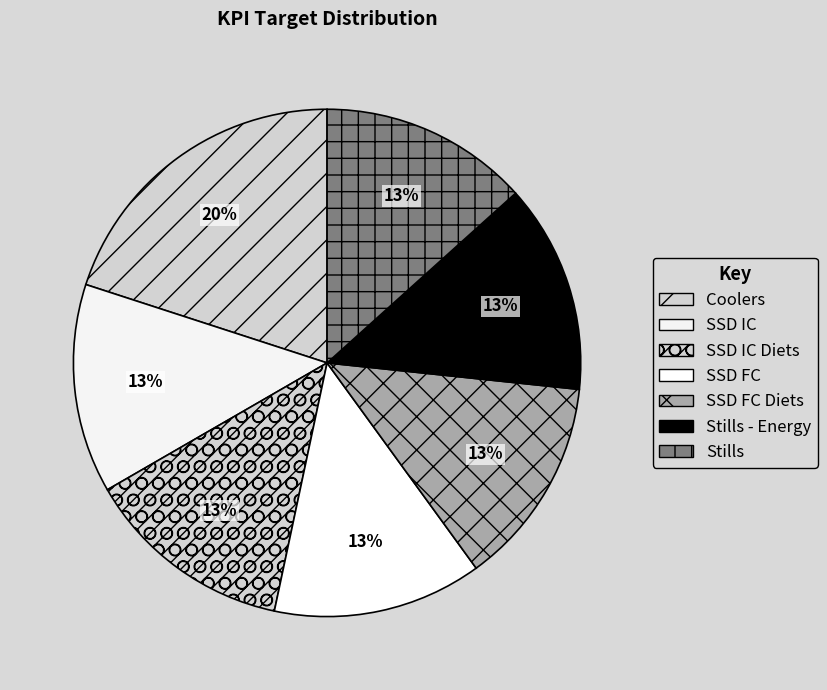

How many segments does this pie chart have?

7